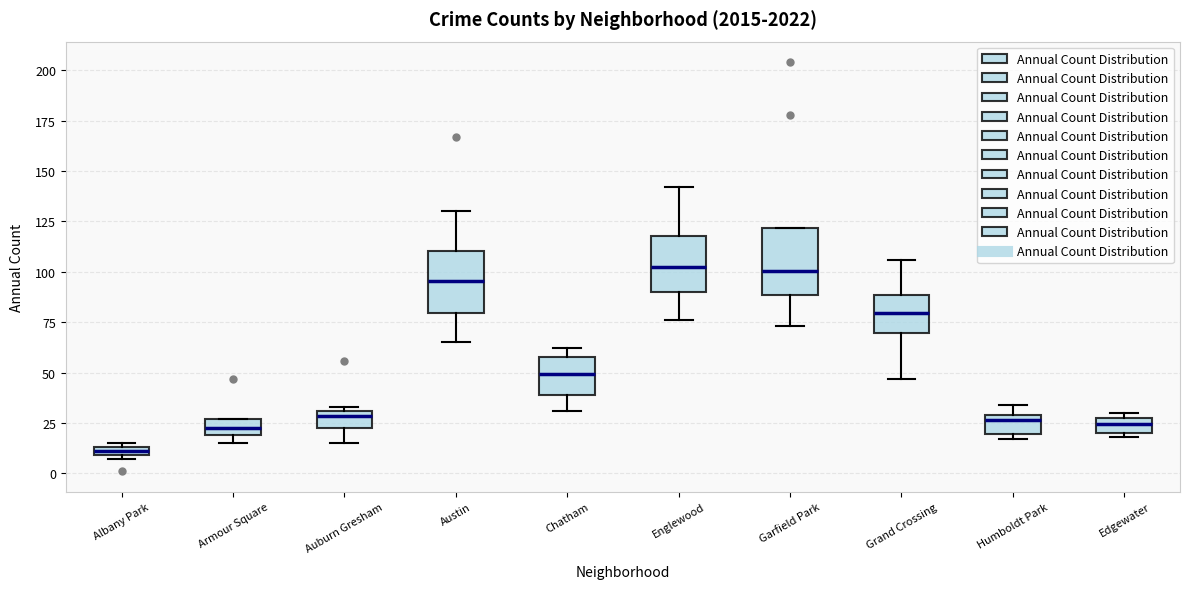

Where is the upper edge of the box for Auburn Gresham on the y-axis? The values are not printed on the chart, so give them approximately, as read against the axis.

30